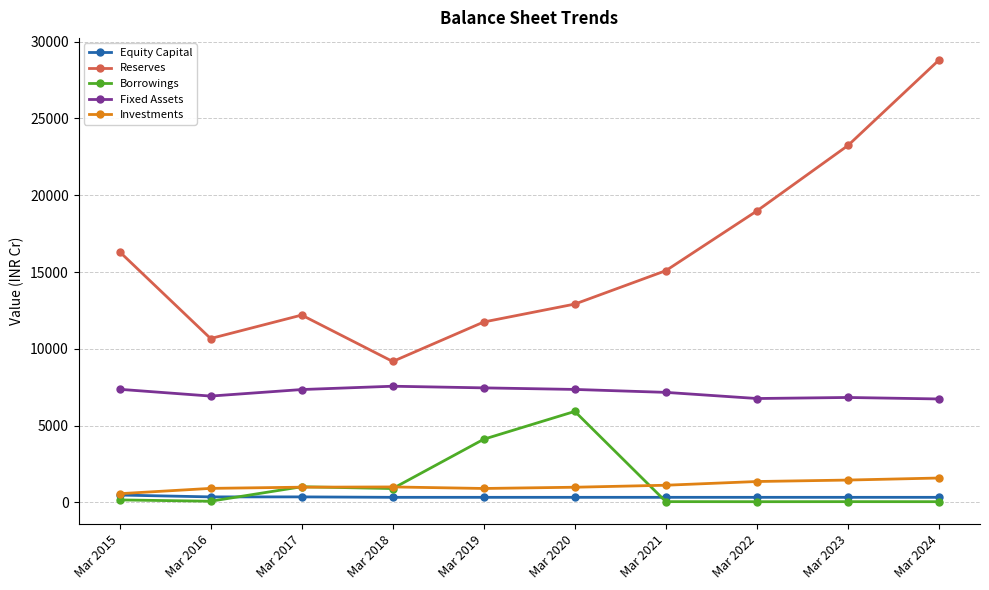

True or false: Fixed Assets and Investments intersect in this chart.

False